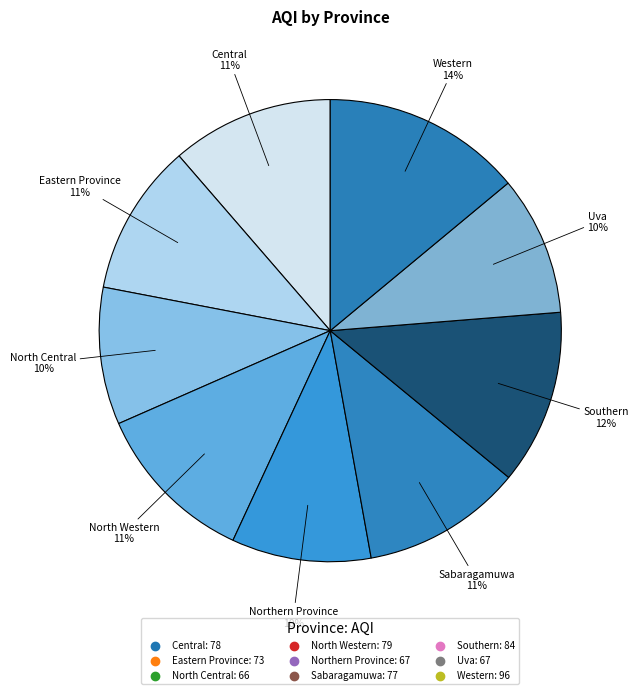

How many slices are in this pie chart?

9